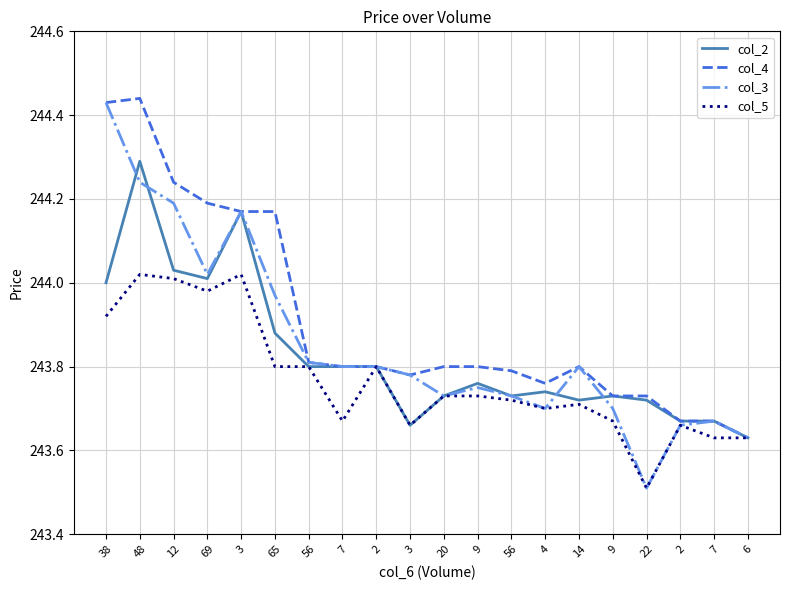

Does the chart display data point markers on the line(s)?

No